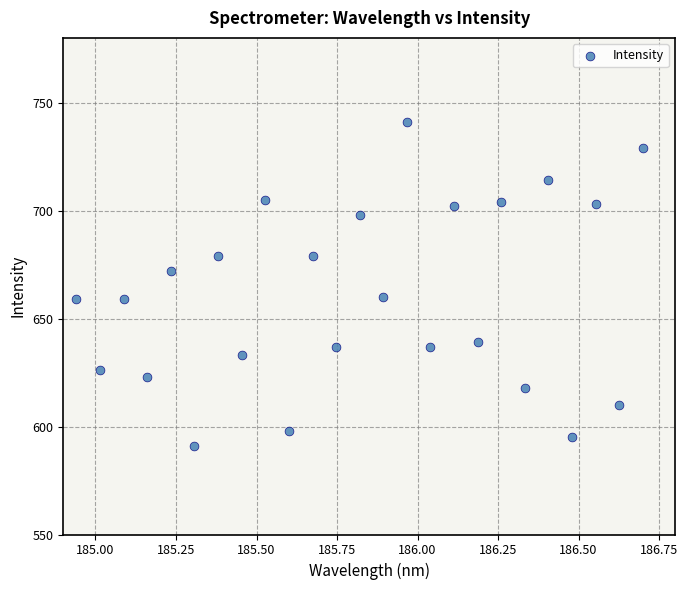

What is the range of Y values (max minus min)?

150